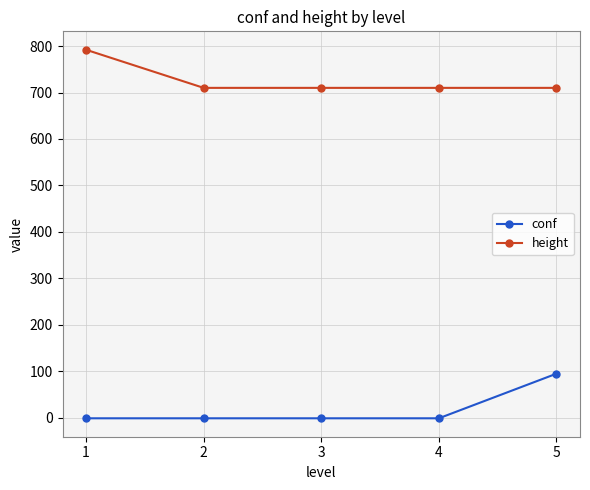

Is the value of conf at 4 greater than the value of height at 1?

No